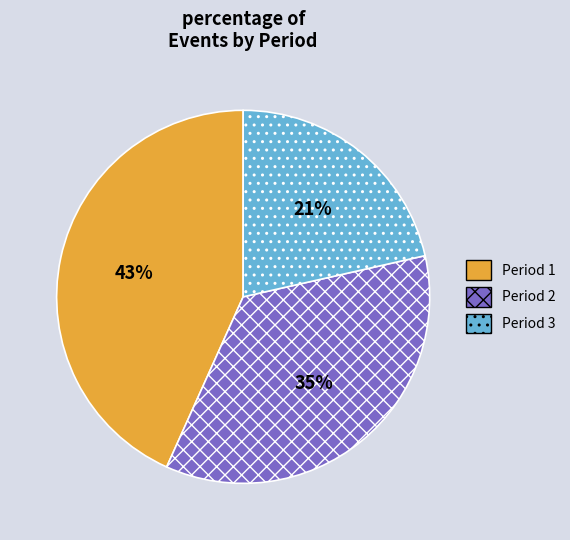

Which has a higher value, Period 2 or Period 1?

Period 1